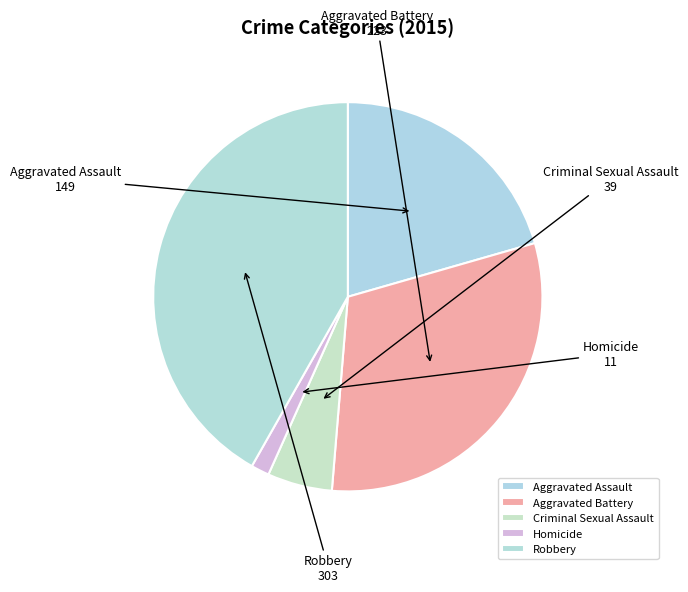

The Robbery slice represents 42% of the pie. True or false?

True